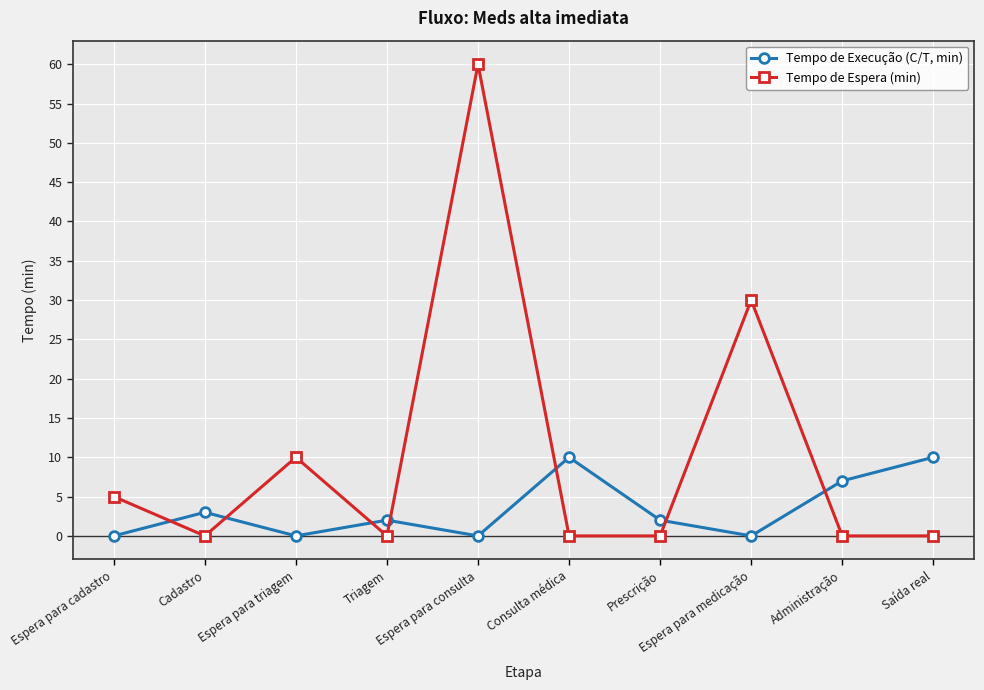

What are all the series names shown in the legend?

Tempo de Execução (C/T, min), Tempo de Espera (min)